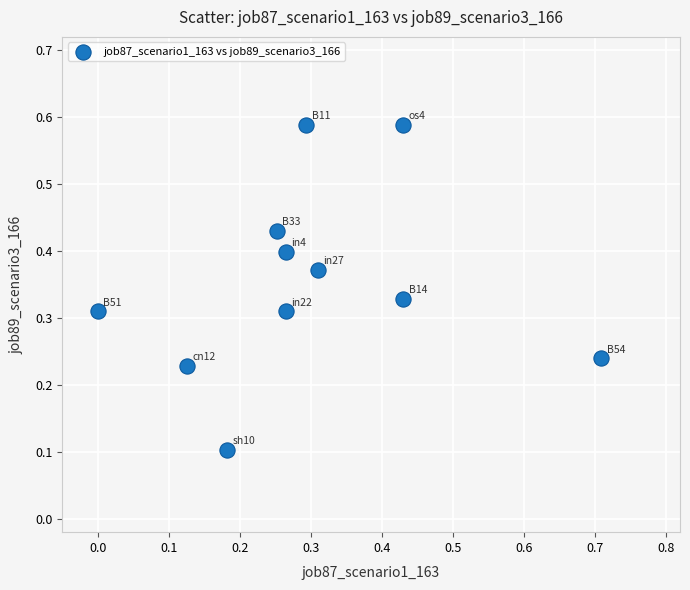

What is the range of X values (max minus min)?

0.7